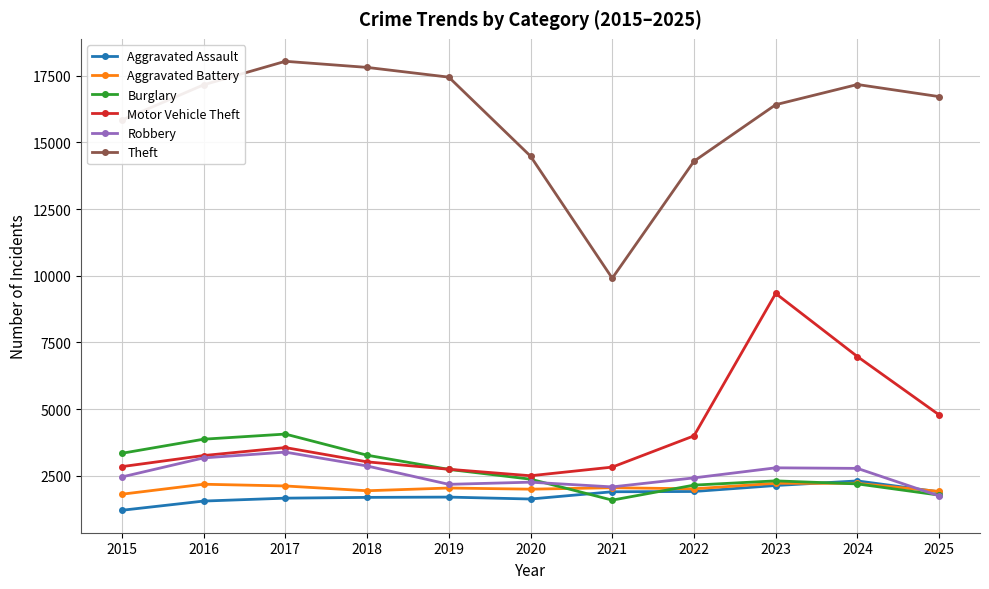

True or false: Theft and Burglary cross at least once.

False